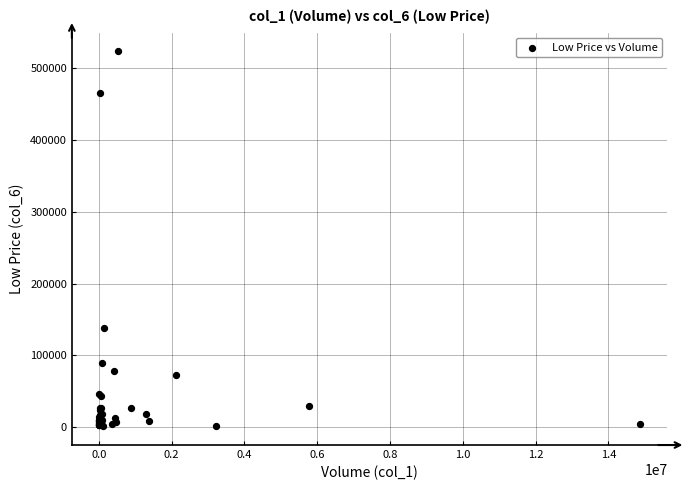

What Y value in the scatter plot is closest to 262538?

138100